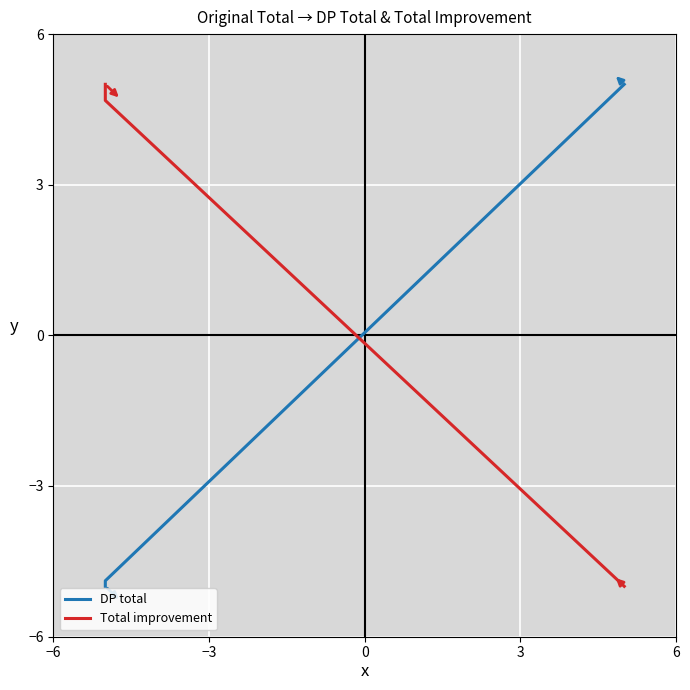

How many series are shown in this chart?

2